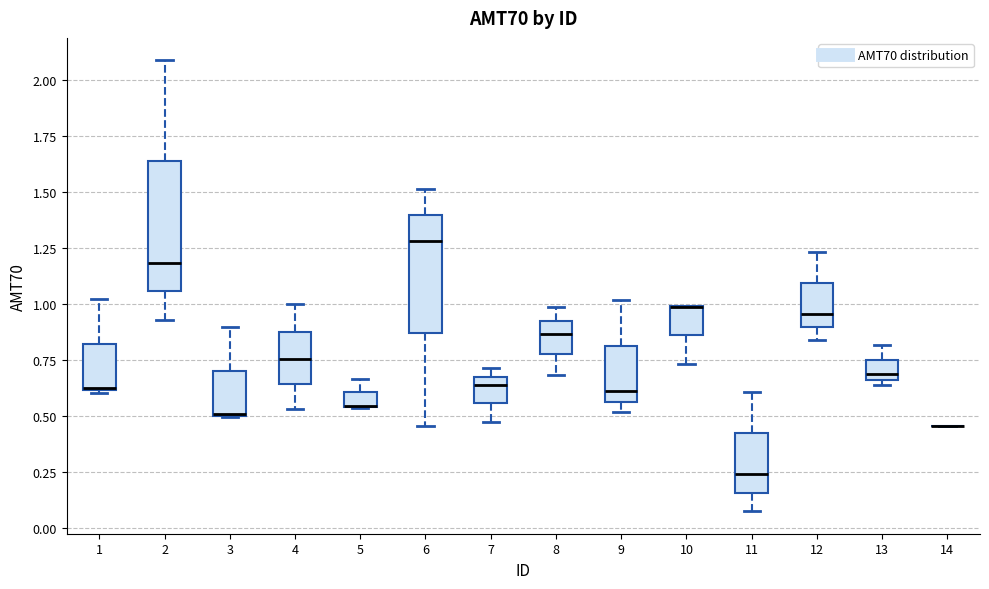

Where is the lower edge of the box at x = 5 on the y-axis? The values are not printed on the chart, so give them approximately, as read against the axis.

0.55